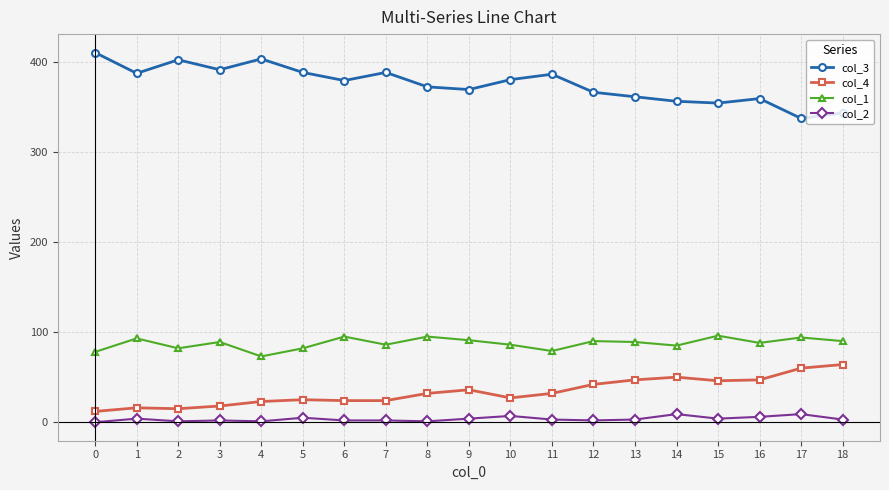

Where does the col_1 series first go above 89?

1